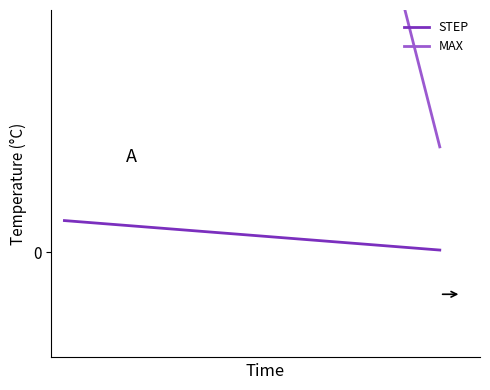

Does the chart display data point markers on the line(s)?

No